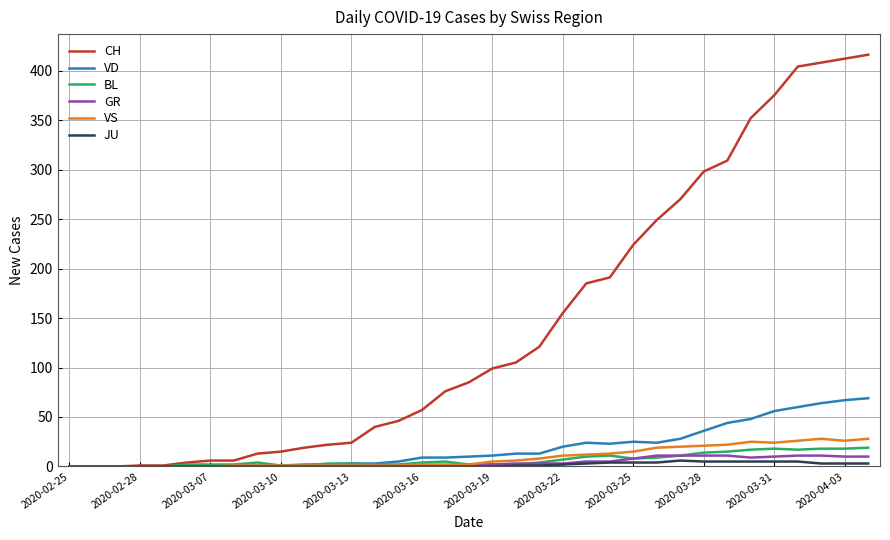

Which series has the largest range (max minus min)?

CH